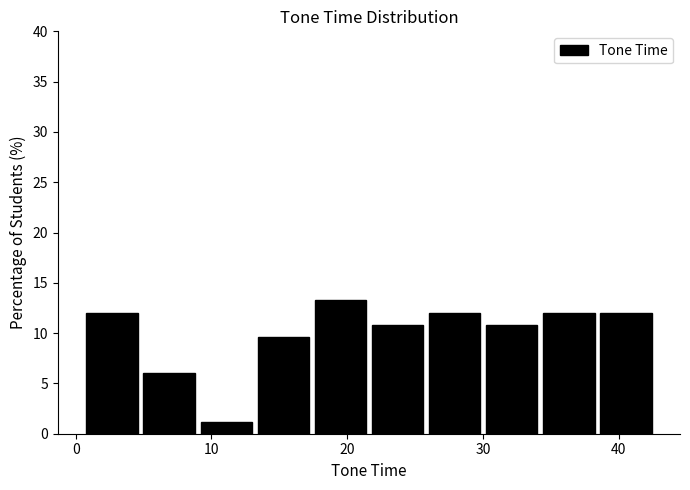

Reading left to right, transcribe this chart: for each bar, give the range it covers on the x-axis and its height. Neither the bar edges nor the heights are printed on the chart, so give them approximately, as read against the axes.

1 to 5: 12.0
5 to 9: 6.0
9 to 13: 1.0
13 to 17: 9.5
17 to 22: 13.5
22 to 26: 11.0
26 to 30: 12.0
30 to 34: 11.0
34 to 38: 12.0
38 to 43: 12.0